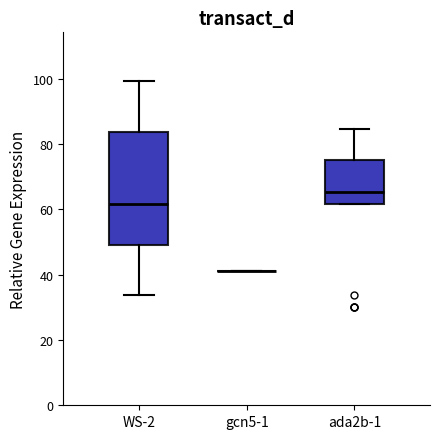

Which box is the tallest, from its lower edge to its upper edge?

WS-2